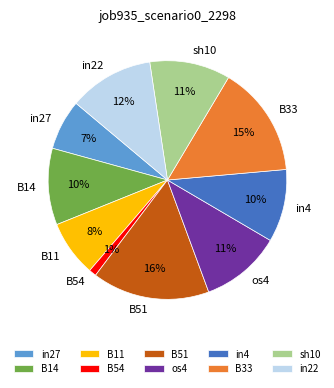

To the nearest percent, what is the average slice percentage?

10%